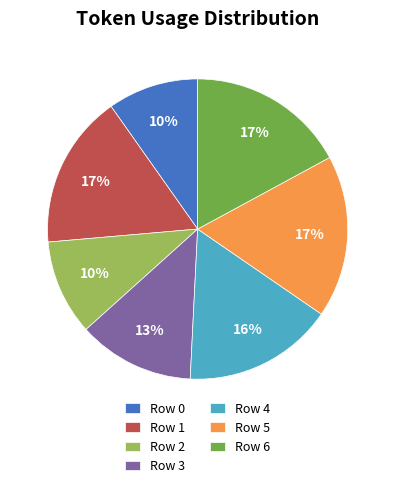

Approximately how many times larger is the value at Row 6 compared to Row 4?

1.1